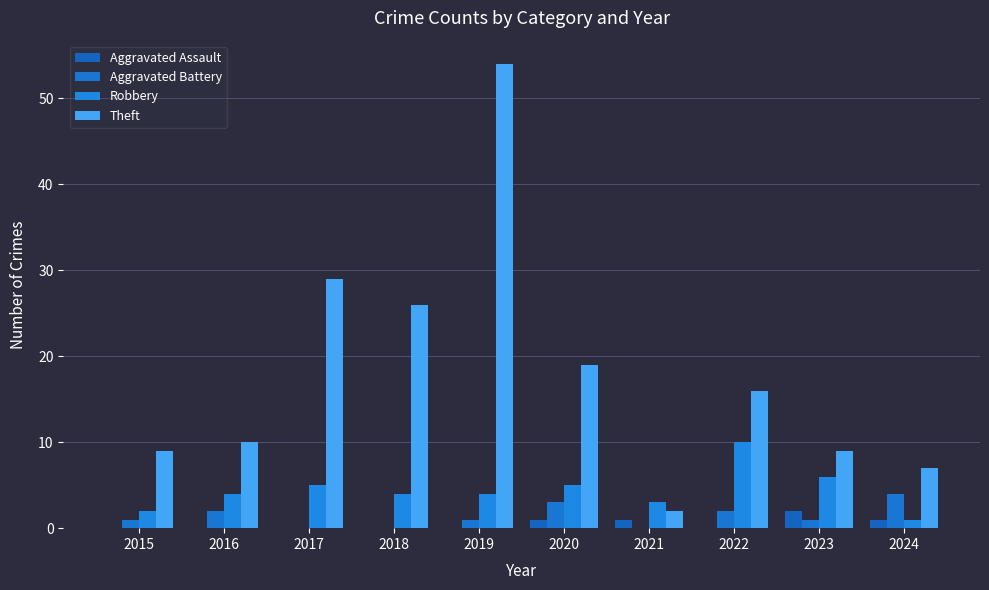

True or false: Aggravated Battery has a value of -2 at 2017.

False